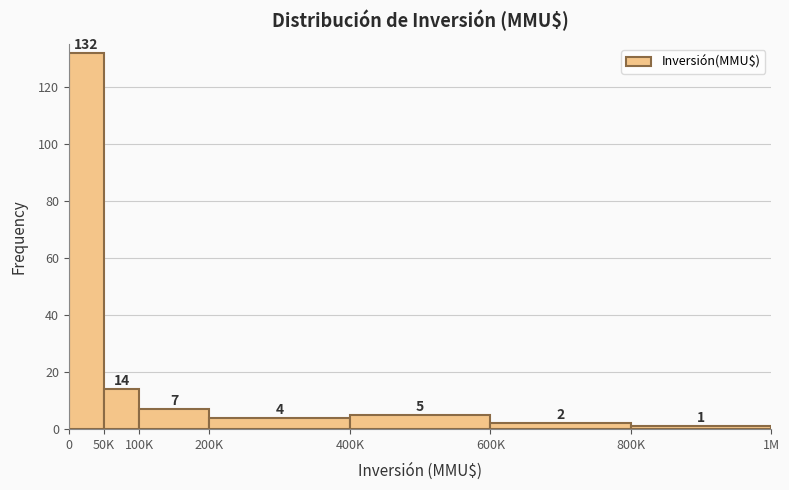

Reading left to right, transcribe all the data shown in this chart.

0=132	50K=14	100K=7	200K=4	400K=5	600K=2	800K=1